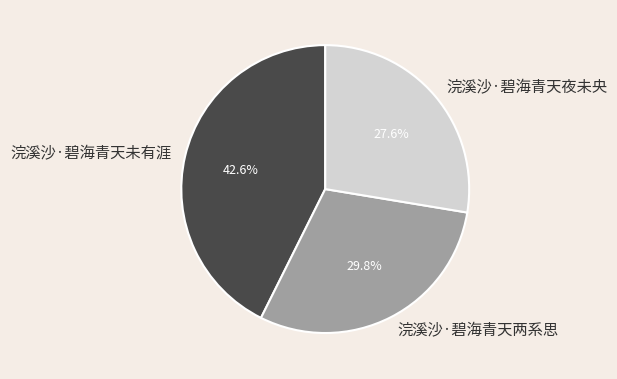

To the nearest percent, what is the average slice percentage?

33%